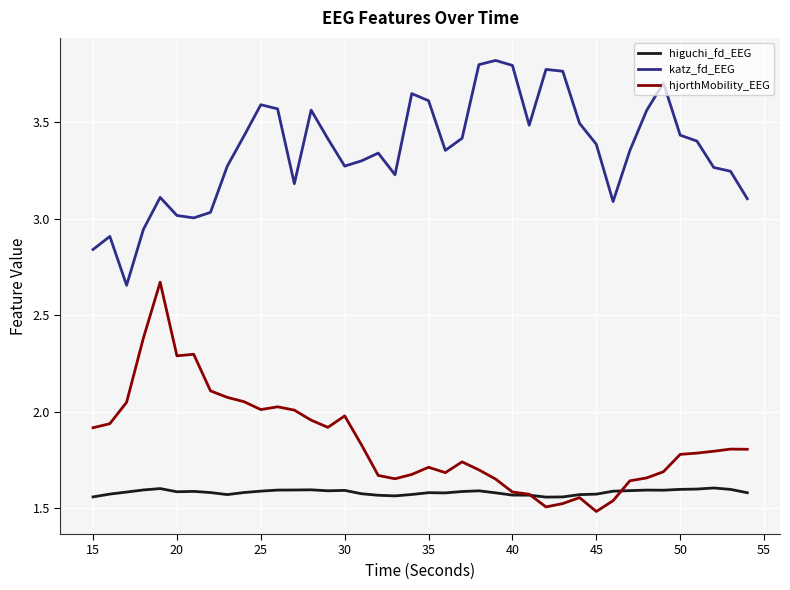

Does the chart have visible grid lines?

Yes